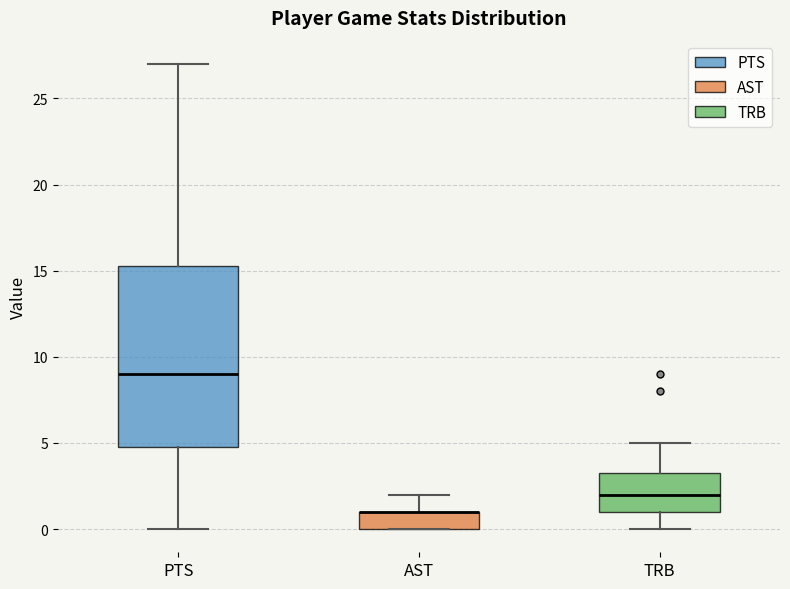

Reading left to right, transcribe this box plot: for each box, give where its median line is, the range the box spans, and where its two whiskers end, as read against the y-axis. The values are not printed on the chart, so give them approximately, as read against the axis.

PTS: median 9.0, box 5.0 to 15.5, whiskers 0.0 to 27.0
AST: median 1.0 (drawn on the box's upper edge), box 0.0 to 1.0, whiskers 0.0 to 2.0
TRB: median 2.0, box 1.0 to 3.5, whiskers 0.0 to 5.0